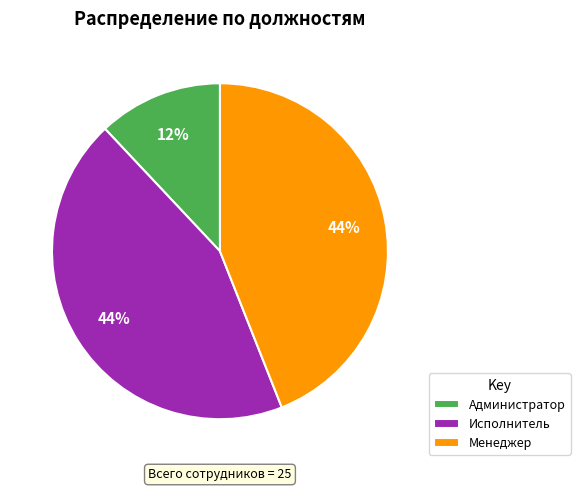

Is there a majority slice in this chart?

No